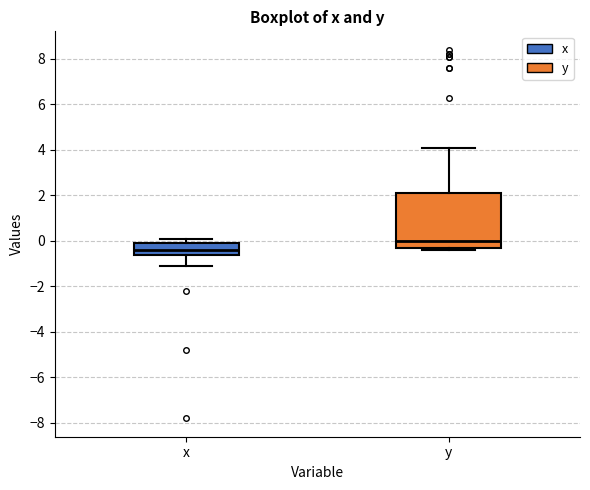

Which box's median line is the highest?

y